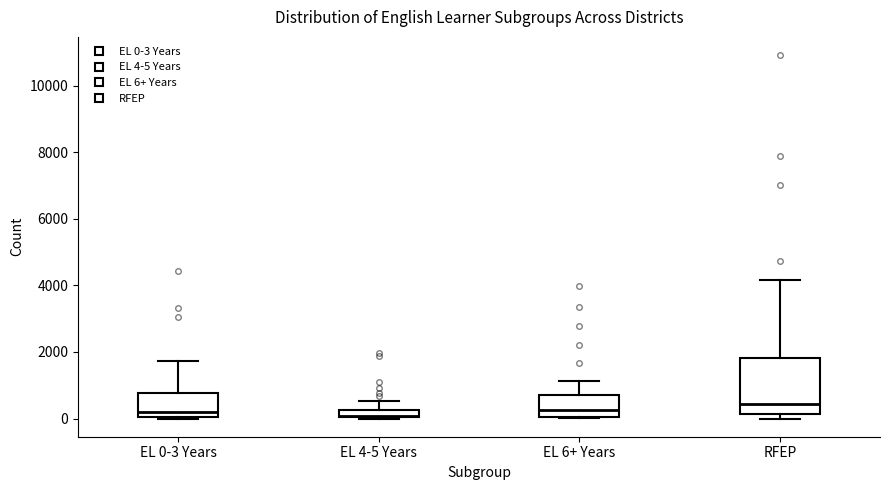

Comparing the boxes themselves (not the whiskers), which one is the tallest?

RFEP